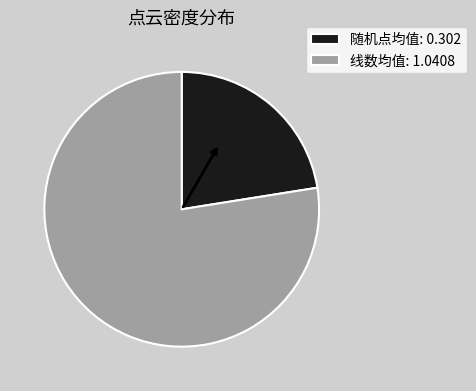

The 线数均值: 1.0408 slice represents 71% of the pie. True or false?

False